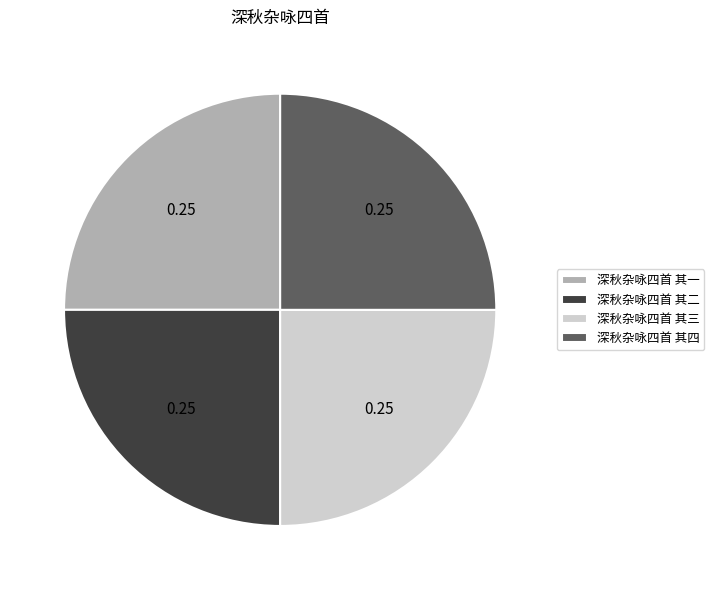

What is the ratio of the value at 深秋杂咏四首 其二 to the value at 深秋杂咏四首 其一?

1.0